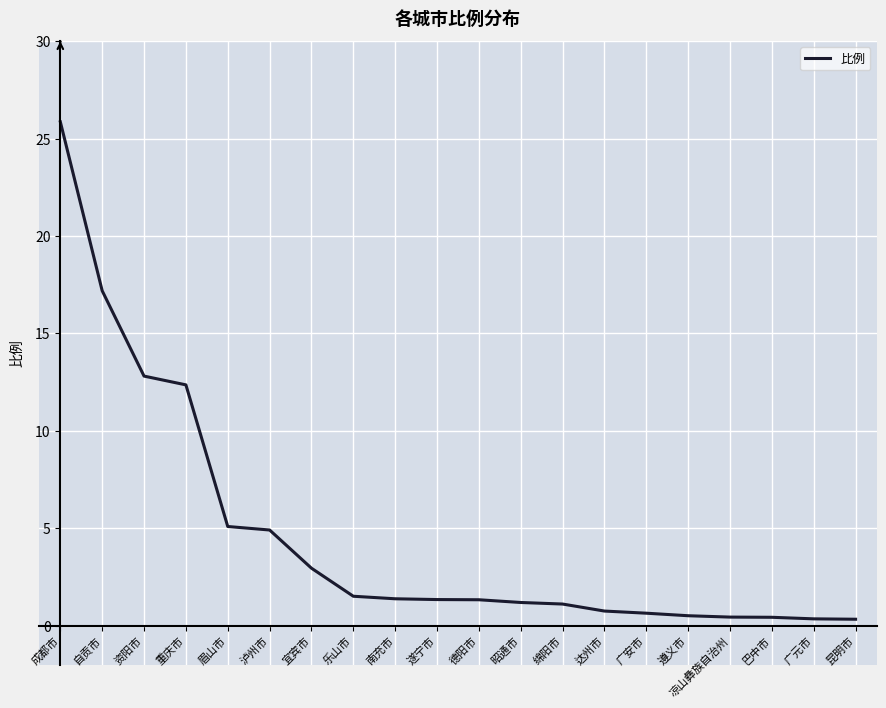

What is the sum of the values at 南充市 and 遵义市?

1.9